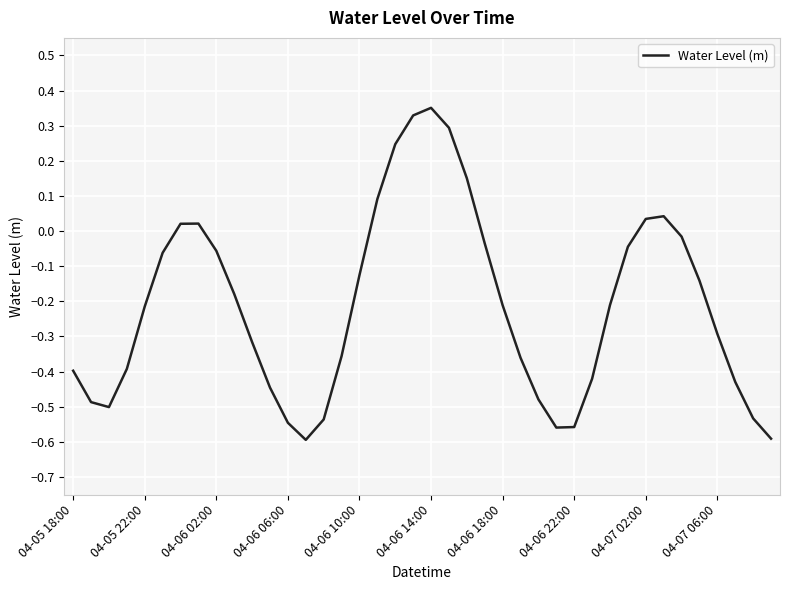

What is the difference between the maximum and minimum values?

0.9